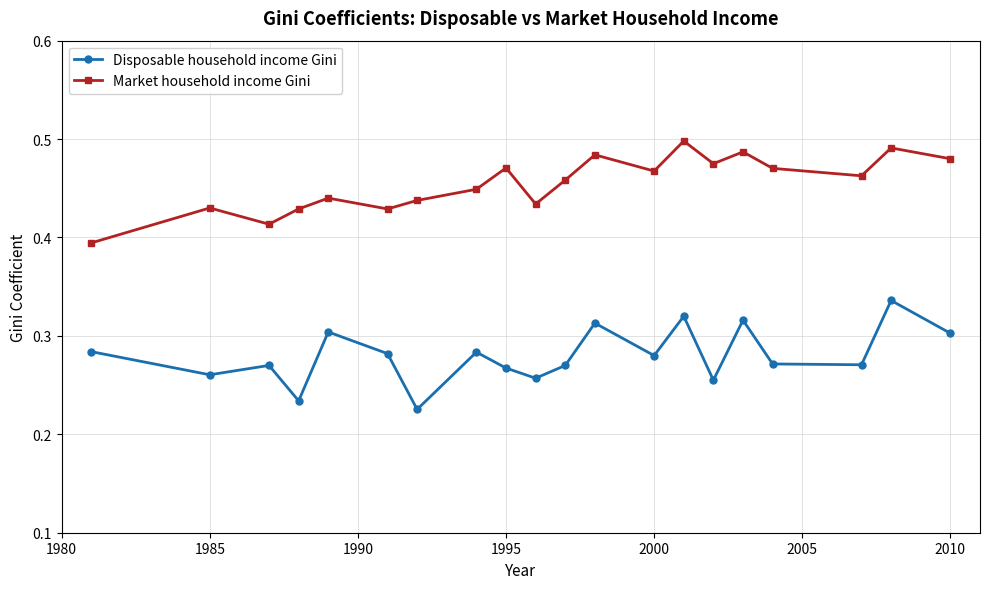

What is the sum of all Market household income Gini values?

9.1